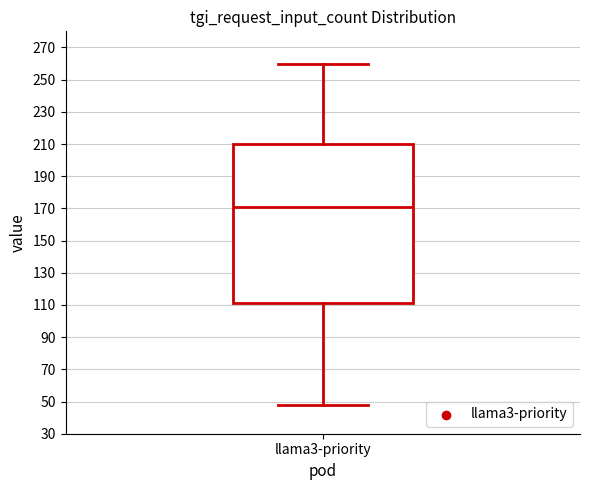

Transcribe this box plot: give where the median line is, the range the box spans, and where the two whiskers end, as read against the y-axis. The values are not printed on the chart, so give them approximately, as read against the axis.

median 172, box 112 to 210, whiskers 48 to 260